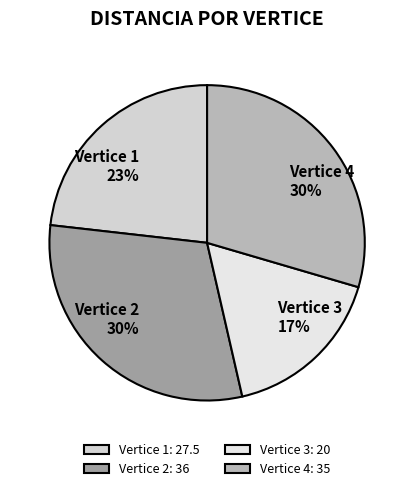

Count the number of slices in the pie.

4